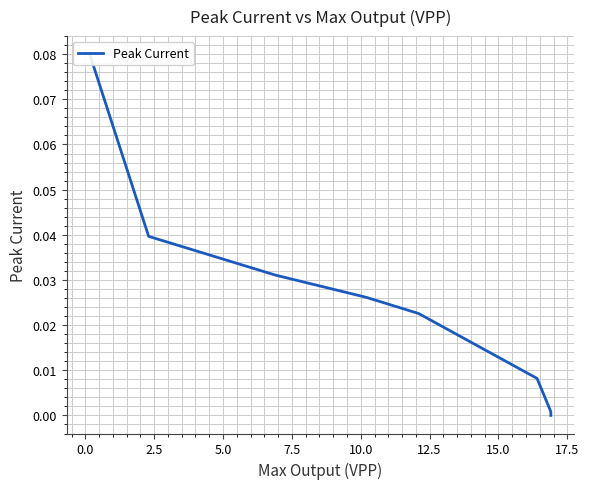

Is it true that the value at 5.0 is 0.0?

False